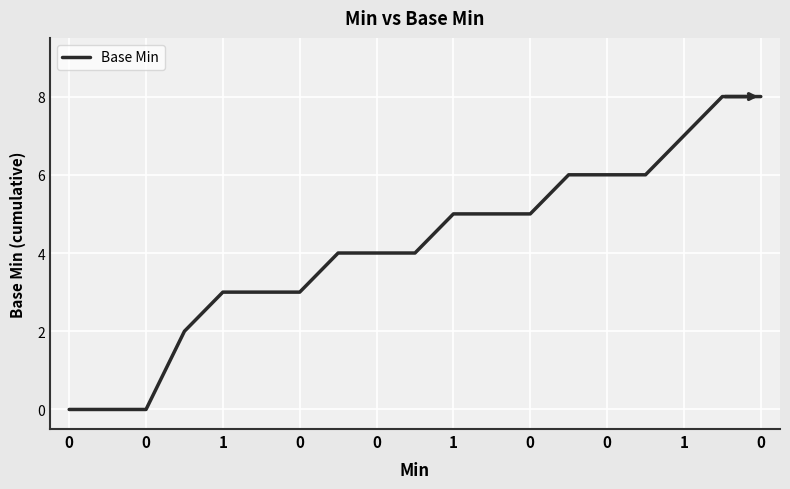

Does the chart display data point markers on the line(s)?

No